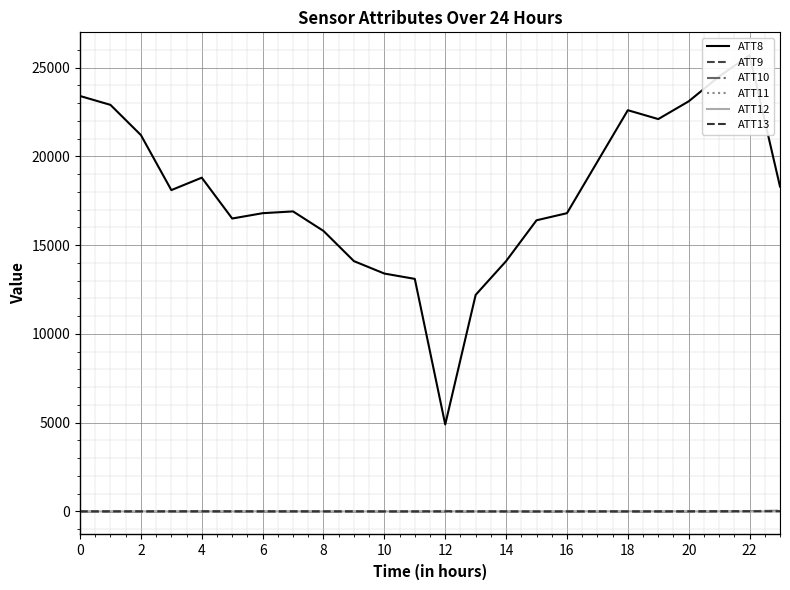

How many data points in ATT9 are above -10?

3